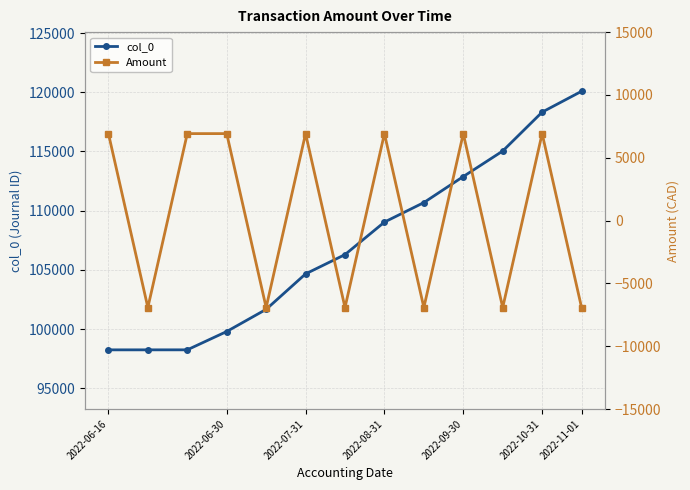

How many series are shown in this chart?

2